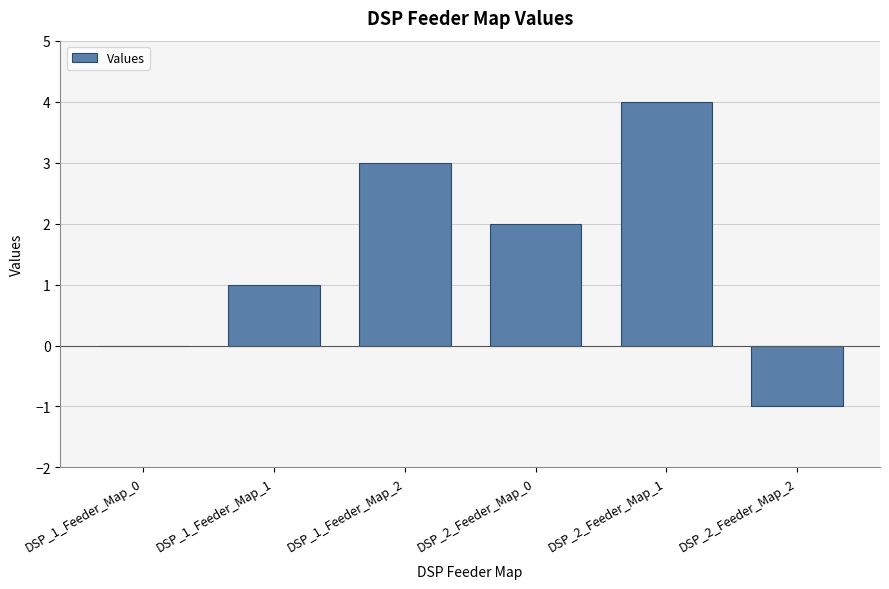

True or false: the data shows -1 at DSP_2_Feeder_Map_2.

True